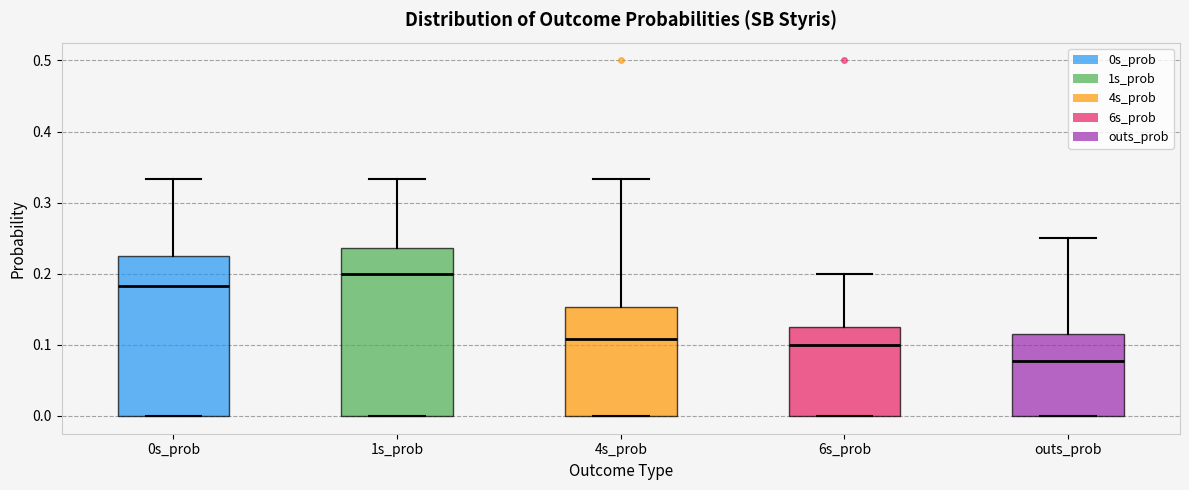

Which box has the highest median line?

1s_prob